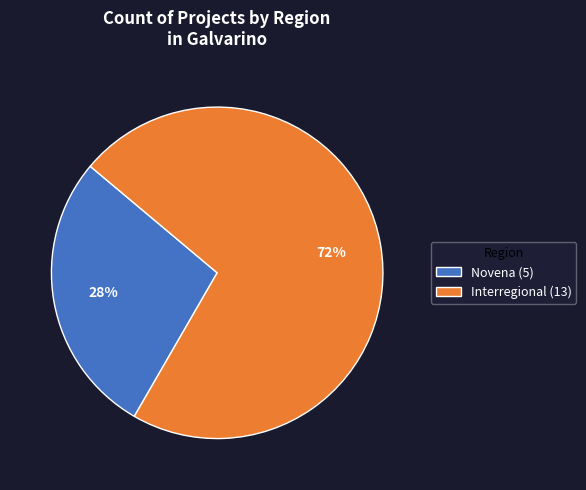

Is the sum of Interregional (13) and Novena (5) greater than half?

Yes